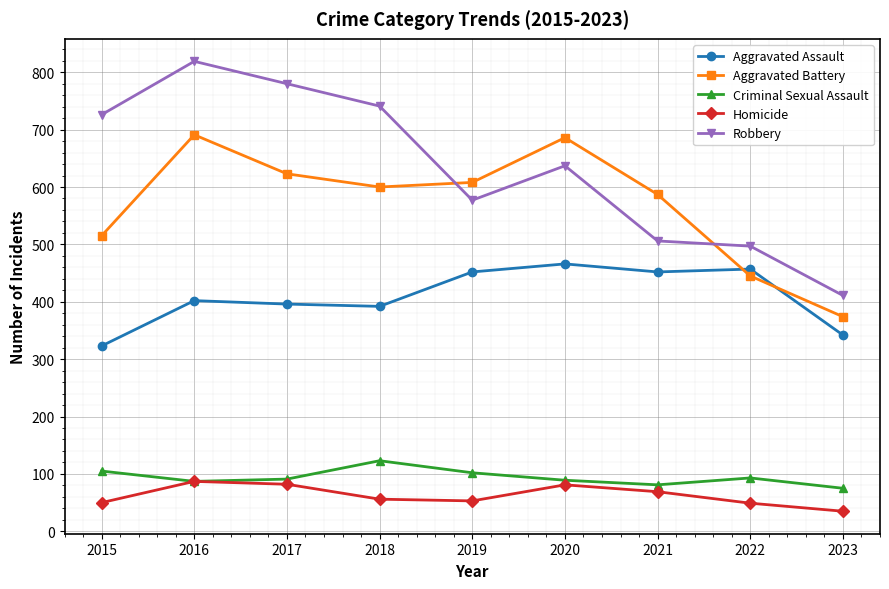

True or false: Robbery has more than 1 interior local peaks.

True